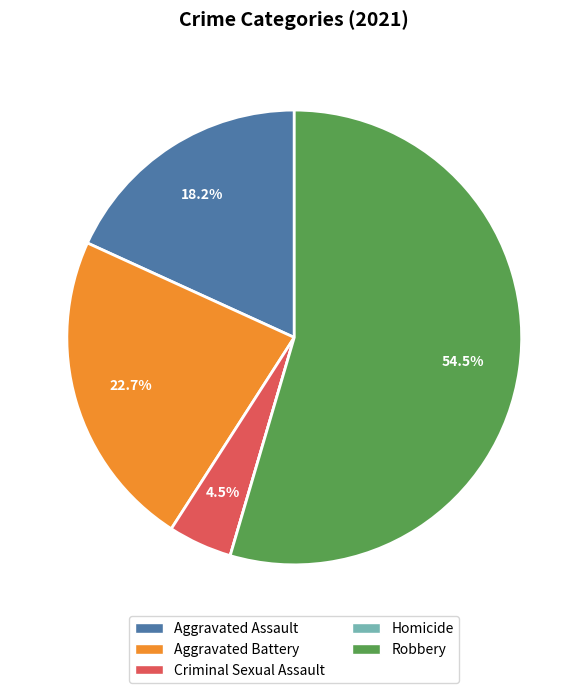

What percentage do Robbery and Aggravated Battery together represent?

77.3%